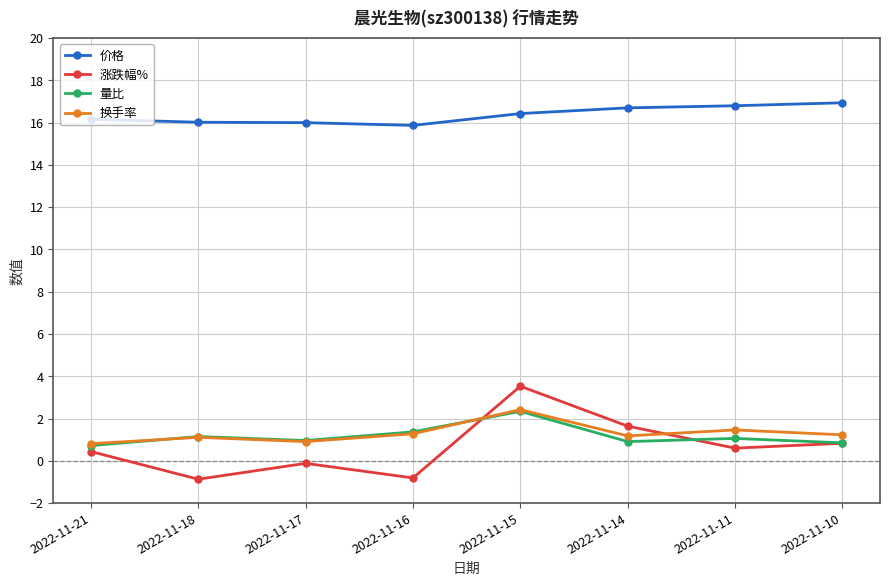

Where does the 涨跌幅% series first go above 0?

2022-11-21